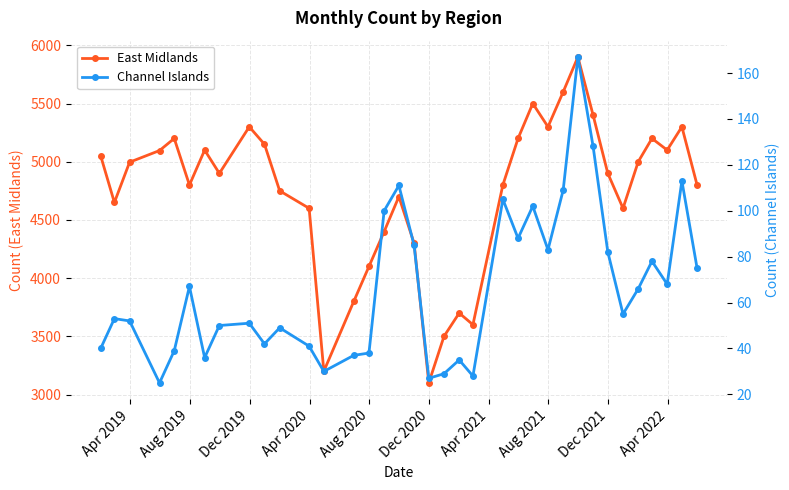

Which series has the largest total across all categories?

East Midlands